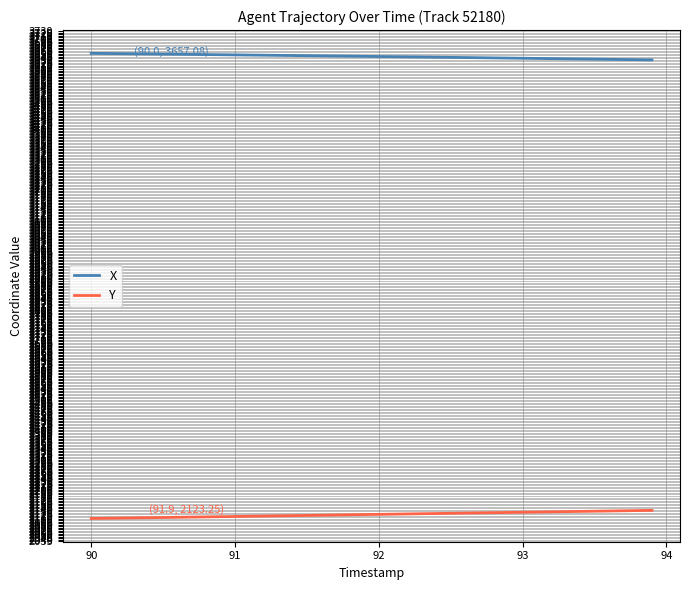

What is the greatest value displayed?

3657.1